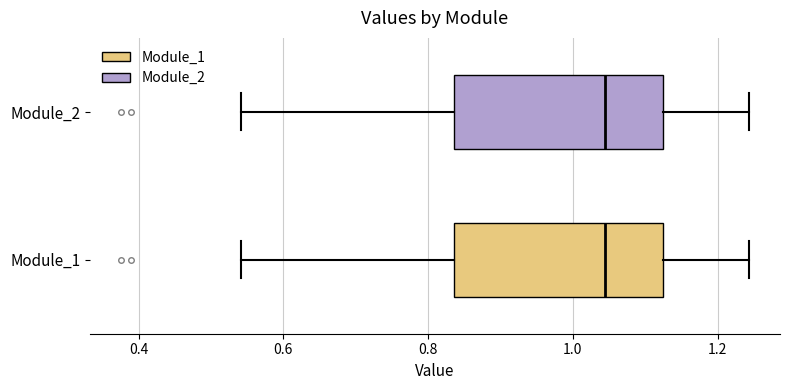

Reading bottom to top, read every box against the x-axis: the position of its median line, the range the box covers, and the ends of its whiskers. The values are not printed on the chart, so give them approximately, as read against the axis.

Module_1: median 1.04, box 0.84 to 1.12, whiskers 0.54 to 1.24
Module_2: median 1.04, box 0.84 to 1.12, whiskers 0.54 to 1.24